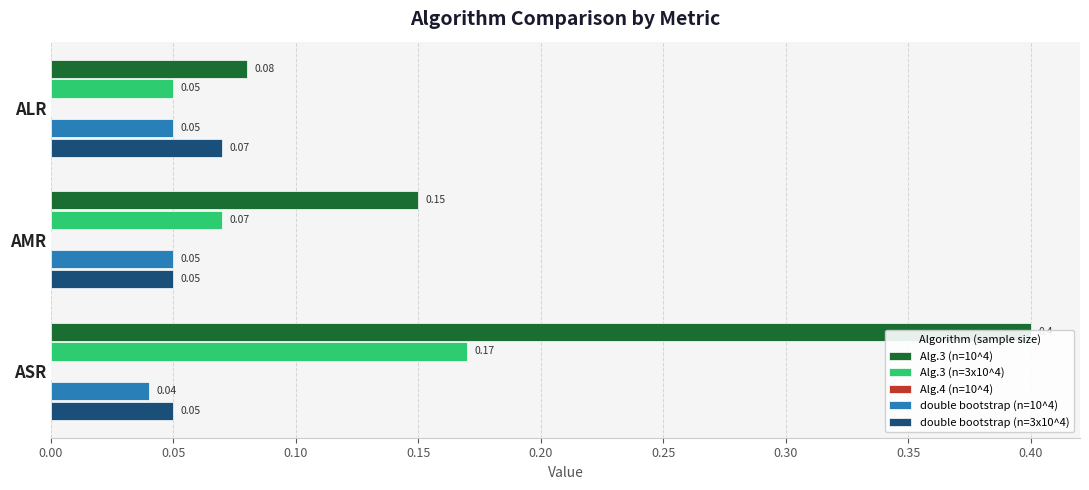

Reading left to right, list all the values displayed in this chart.

Alg.3 (n=10^4): 0.1	0.1	0.4
Alg.3 (n=3x10^4): 0.1	0.1	0.2
Alg.4 (n=10^4): 0.1	0.1	0.1
double bootstrap (n=10^4): 0.1	0.1	0.0
double bootstrap (n=3x10^4): 0.1	0.1	0.1